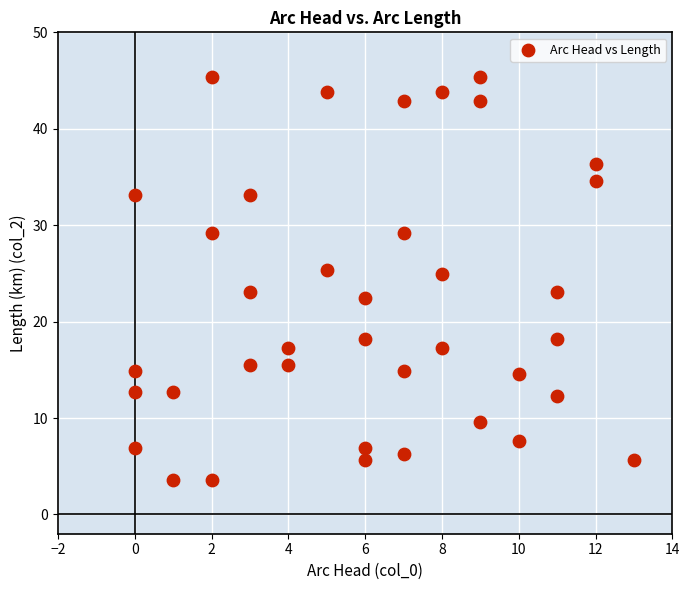

What is the range of X values (max minus min)?

13.0